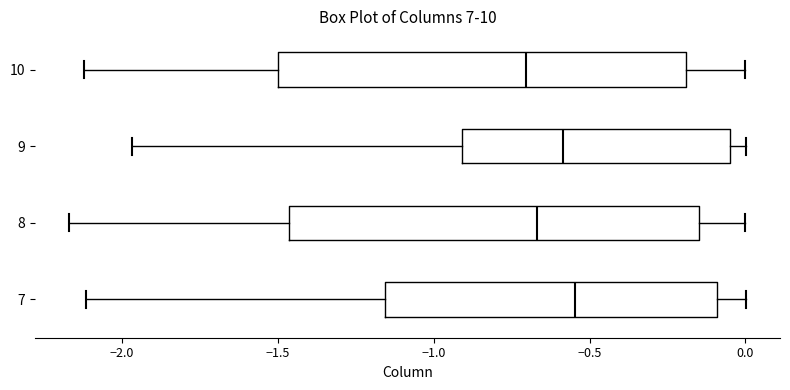

Reading bottom to top, transcribe this box plot: for each box, give where its median line is, the range the box spans, and where its two whiskers end, as read against the x-axis. The values are not printed on the chart, so give them approximately, as read against the axis.

7: median -0.55, box -1.15 to -0.10, whiskers -2.10 to 0.00
8: median -0.65, box -1.45 to -0.15, whiskers -2.15 to 0.00
9: median -0.60, box -0.90 to -0.05, whiskers -1.95 to 0.00
10: median -0.70, box -1.50 to -0.20, whiskers -2.10 to 0.00